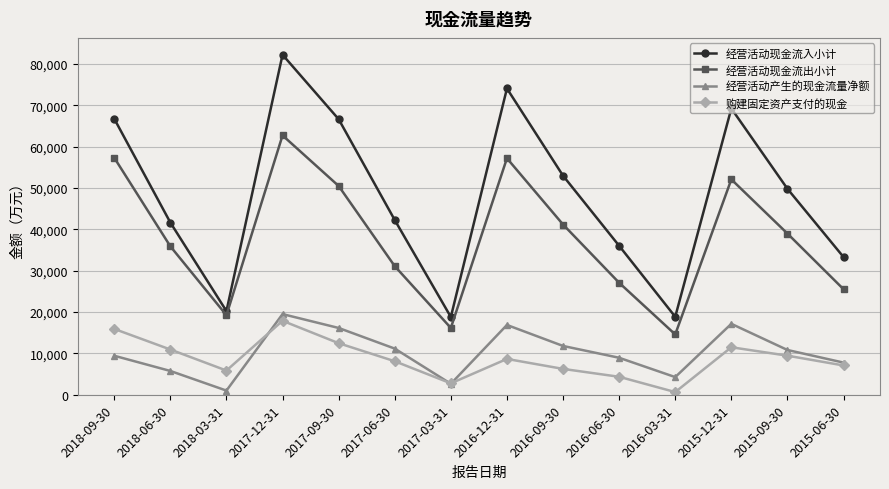

What is the value of the 经营活动产生的现金流量净额 point at the 8th from the left?

16882